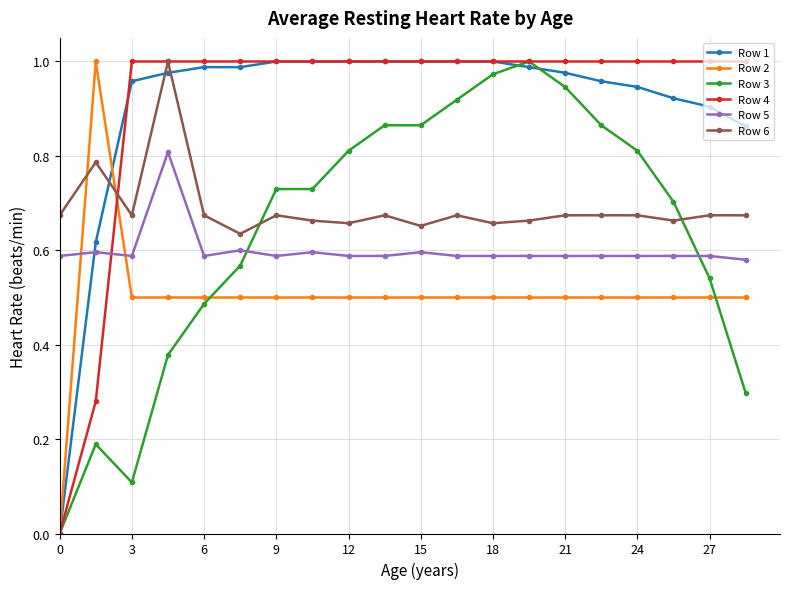

True or false: Row 5 and Row 3 intersect in this chart.

True